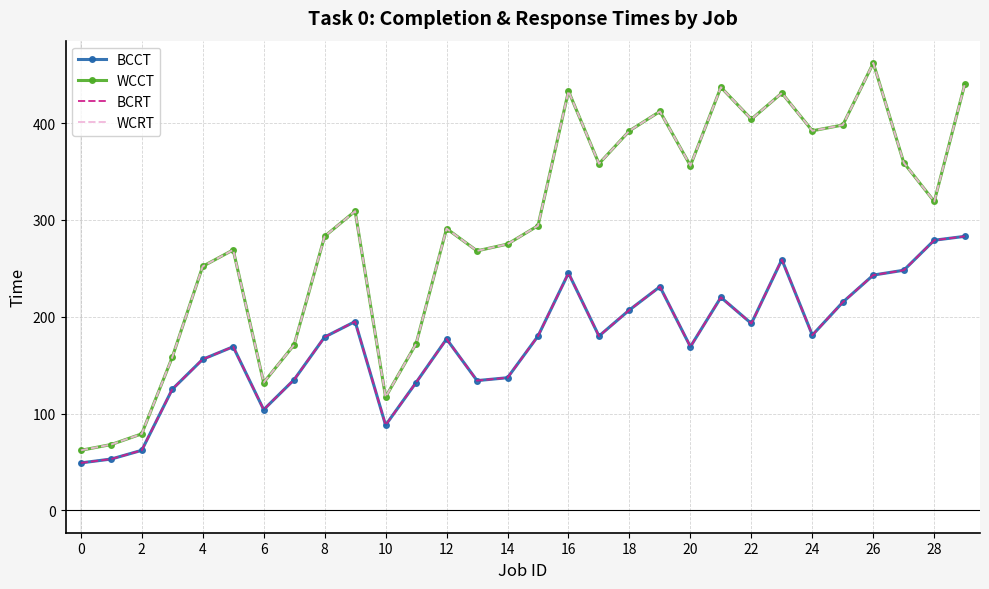

At how many categories does at least one series exceed 126?

26